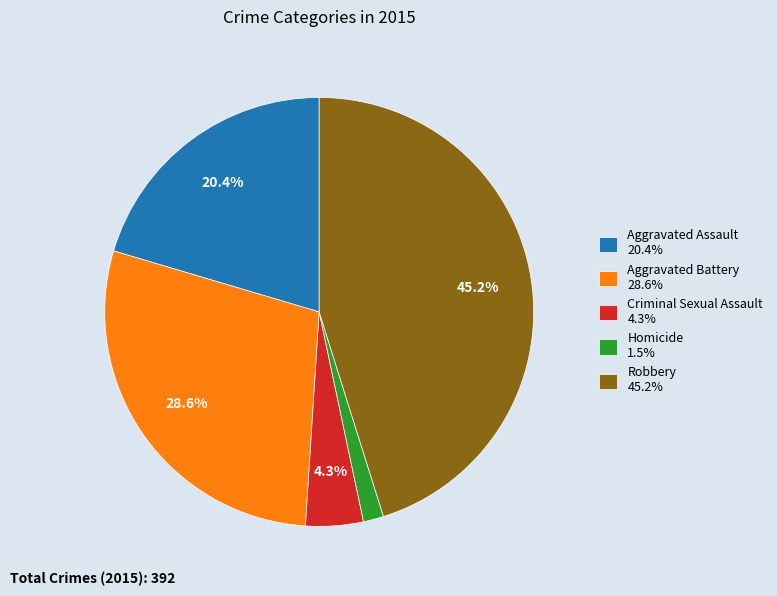

Does Homicide represent more than half of the total?

No